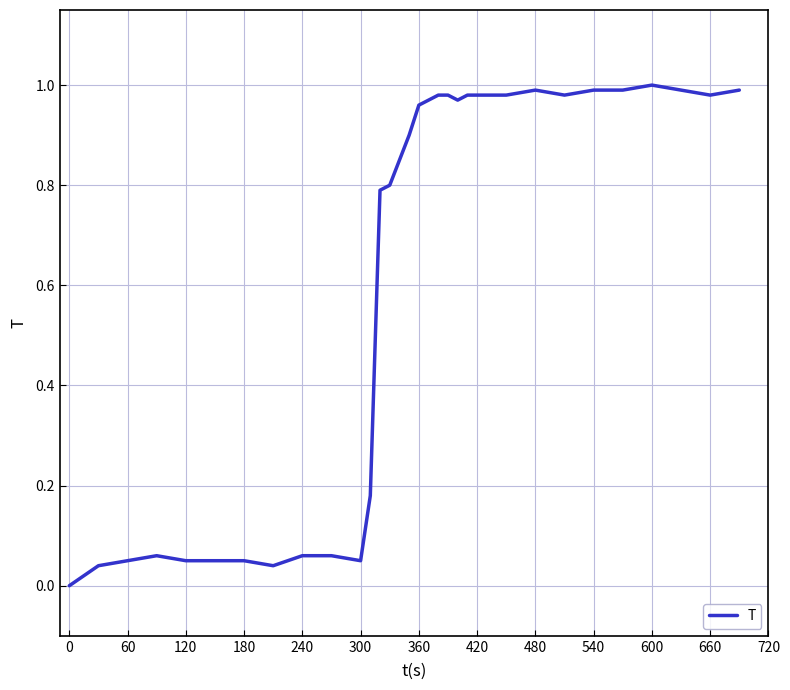

Is it true that the value at 0 is 0.0?

True